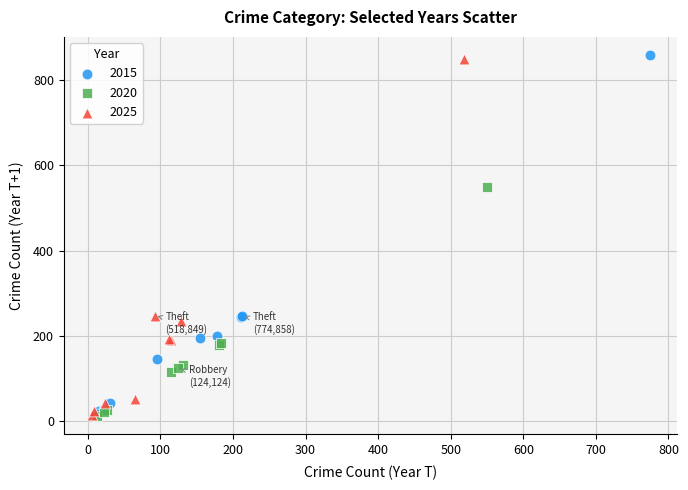

What are all the series names shown in the legend?

2015, 2020, 2025